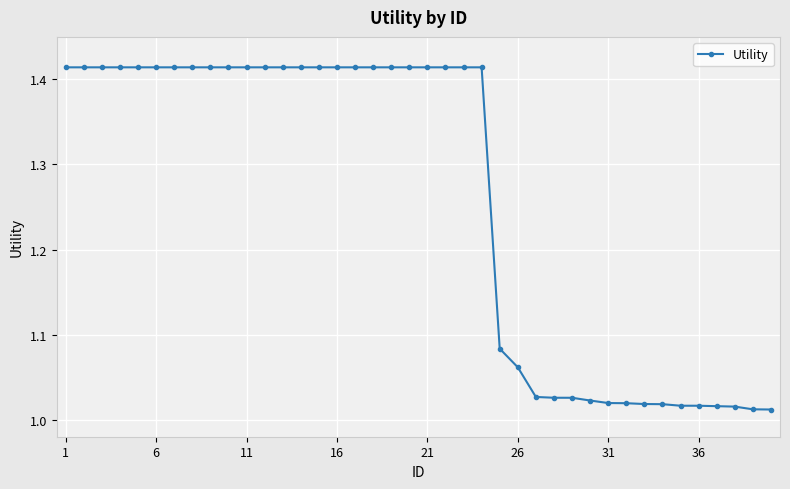

How many distinct data groups are displayed?

1